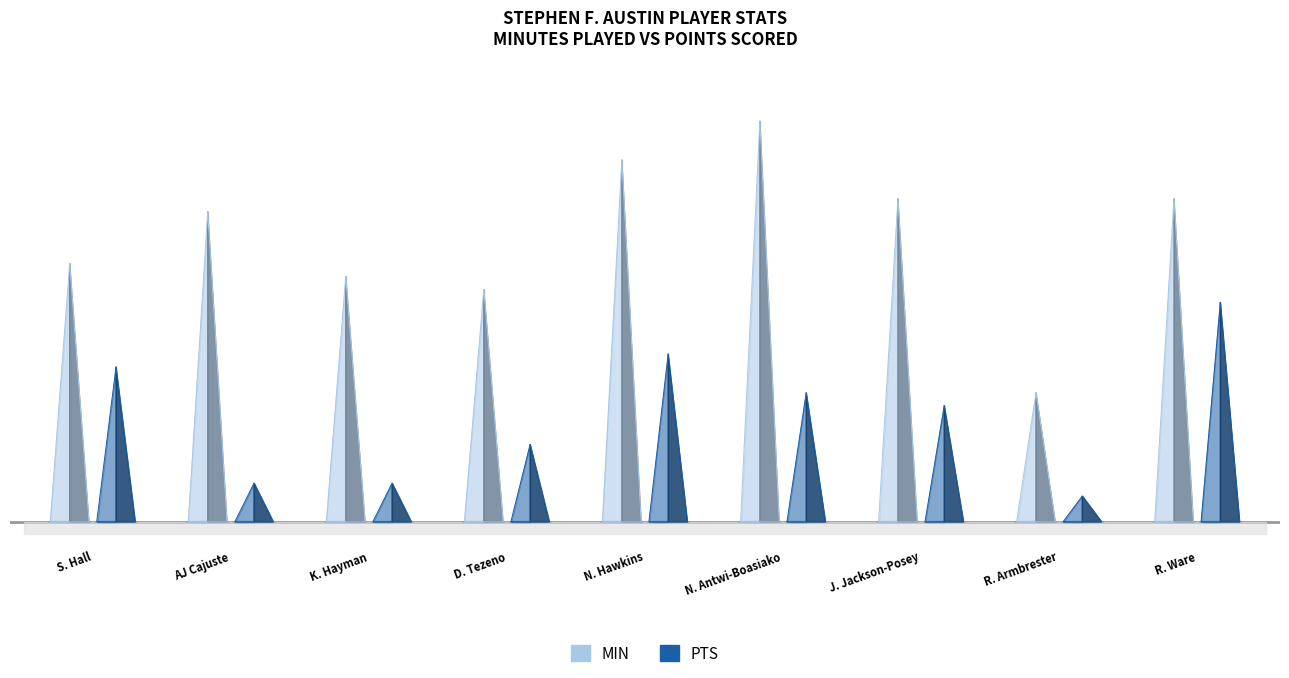

What is the value of the MIN point at the 9th from the left?

25